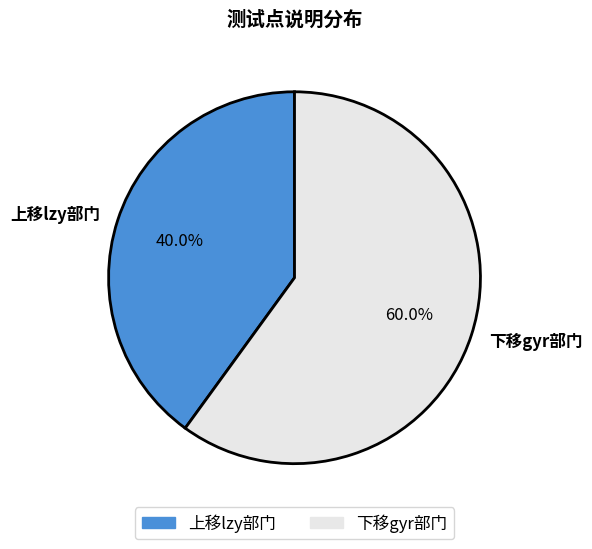

To the nearest percent, what is the average slice percentage?

50%